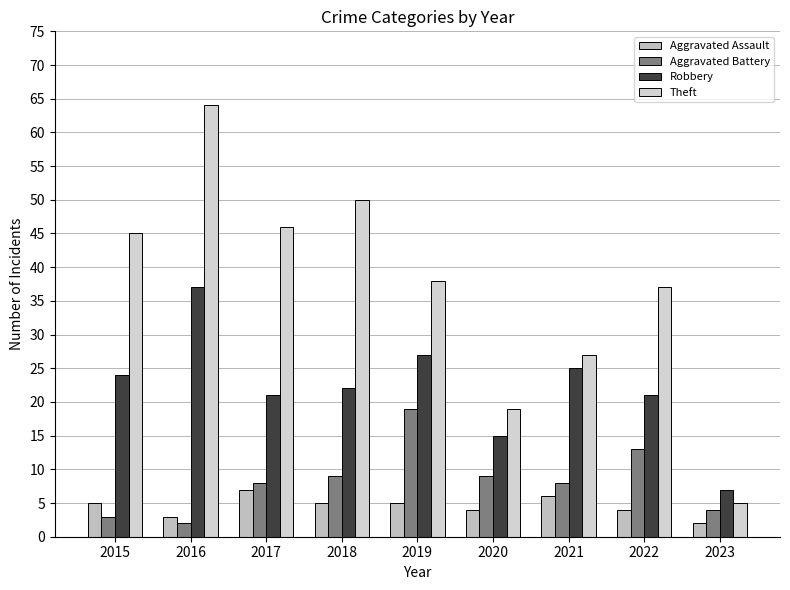

What is the sum of all Theft values?

331